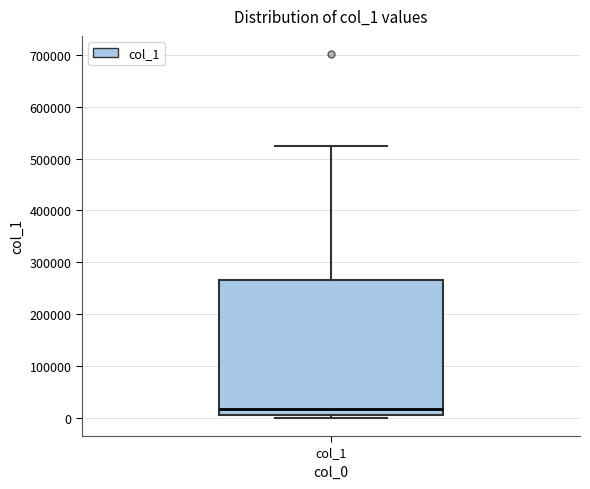

Read this box plot against the y-axis: the position of the median line, the range covered by the box, and the ends of both whiskers. The values are not printed on the chart, so give them approximately, as read against the axis.

median 20000, box 10000 to 270000, whiskers 0 to 520000